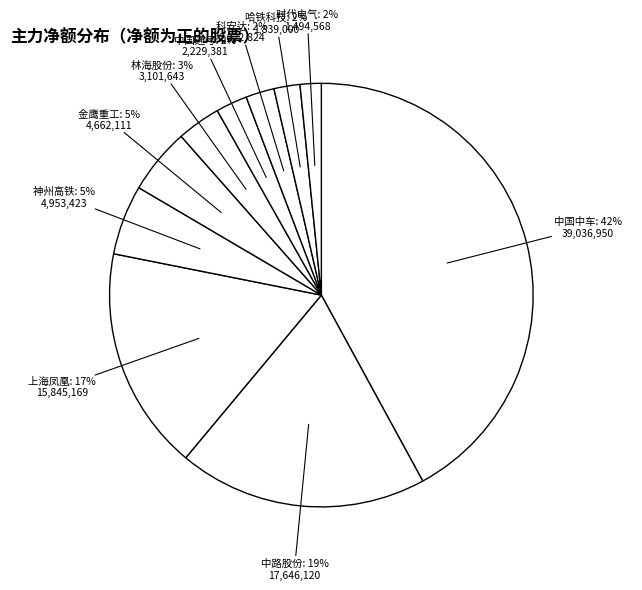

Which category has the biggest portion of the pie?

中国中车